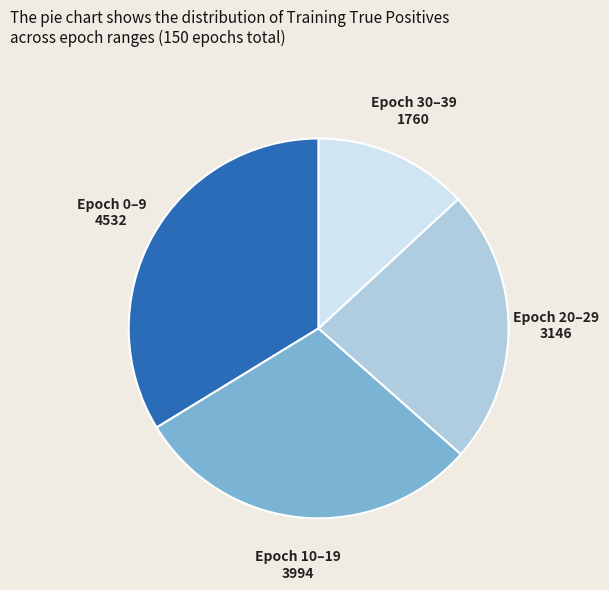

True or false: Epoch 20–29 accounts for 37% of the total.

False